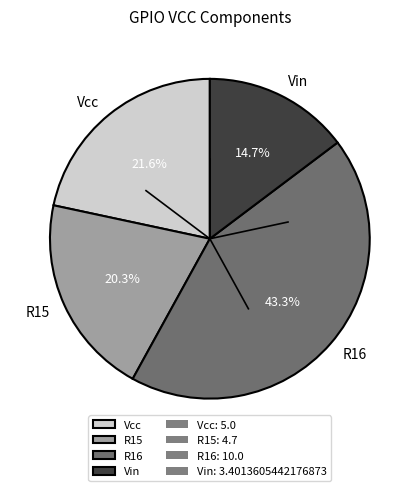

To the nearest percent, what is the difference between the largest and smallest slice percentages?

29%